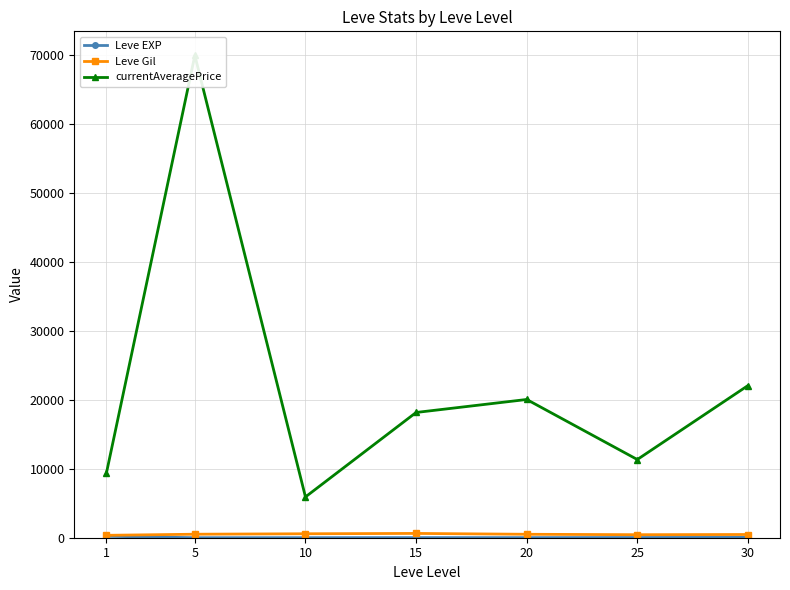

What are all the series names shown in the legend?

Leve EXP, Leve Gil, currentAveragePrice